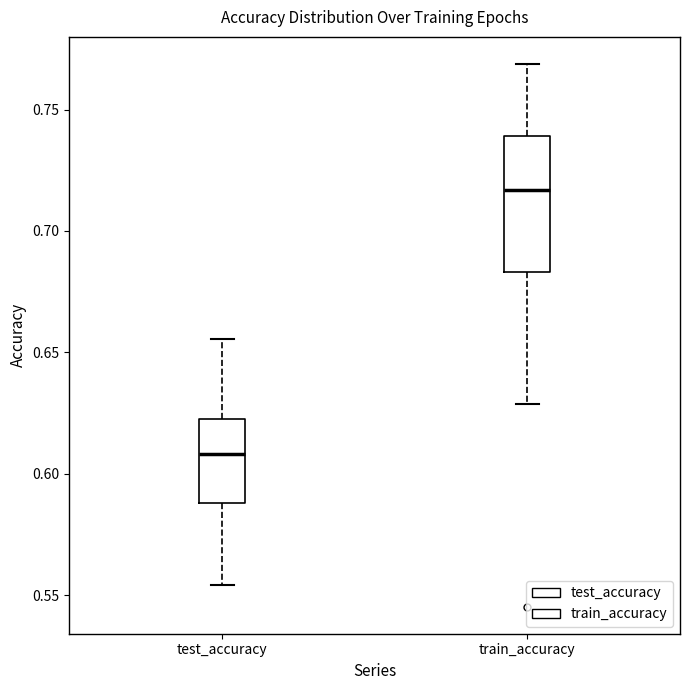

Reading left to right, transcribe this box plot: for each box, give where its median line is, the range the box spans, and where its two whiskers end, as read against the y-axis. The values are not printed on the chart, so give them approximately, as read against the axis.

test_accuracy: median 0.610, box 0.590 to 0.625, whiskers 0.555 to 0.655
train_accuracy: median 0.715, box 0.685 to 0.740, whiskers 0.630 to 0.770